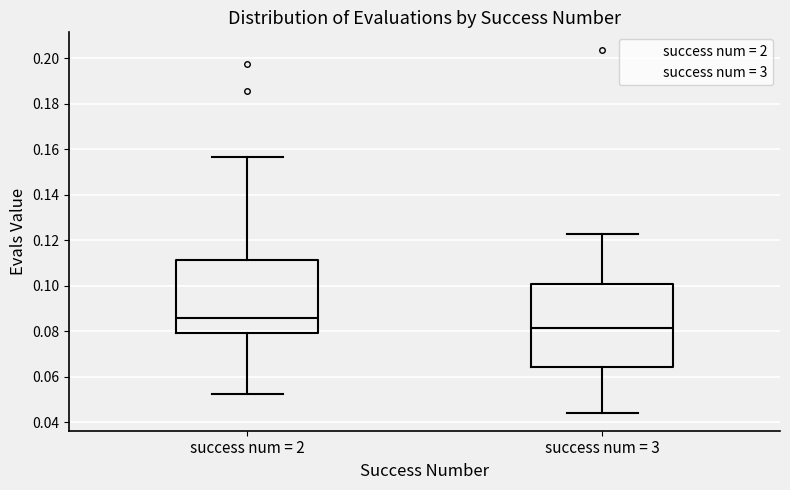

Reading left to right, read every box against the y-axis: the position of its median line, the range the box covers, and the ends of its whiskers. The values are not printed on the chart, so give them approximately, as read against the axis.

success num = 2: median 0.086, box 0.080 to 0.112, whiskers 0.052 to 0.156
success num = 3: median 0.082, box 0.064 to 0.100, whiskers 0.044 to 0.122